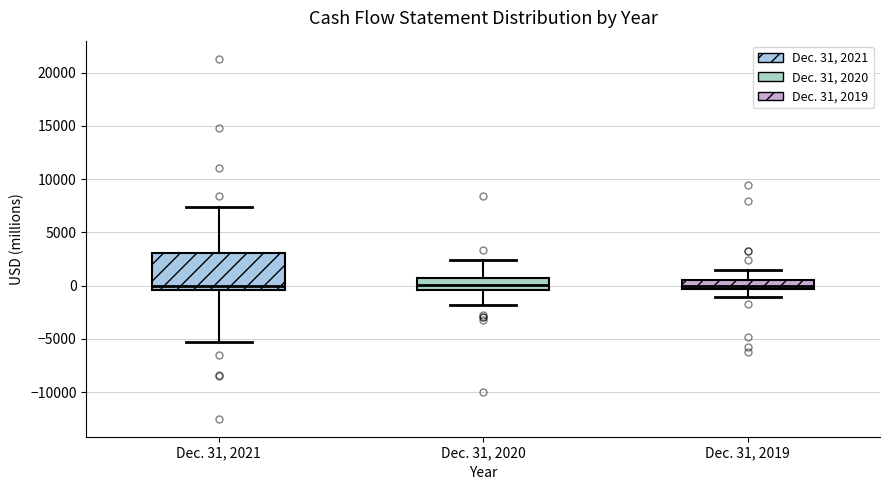

Where is the upper edge of the box for Dec. 31, 2020 on the y-axis? The values are not printed on the chart, so give them approximately, as read against the axis.

500